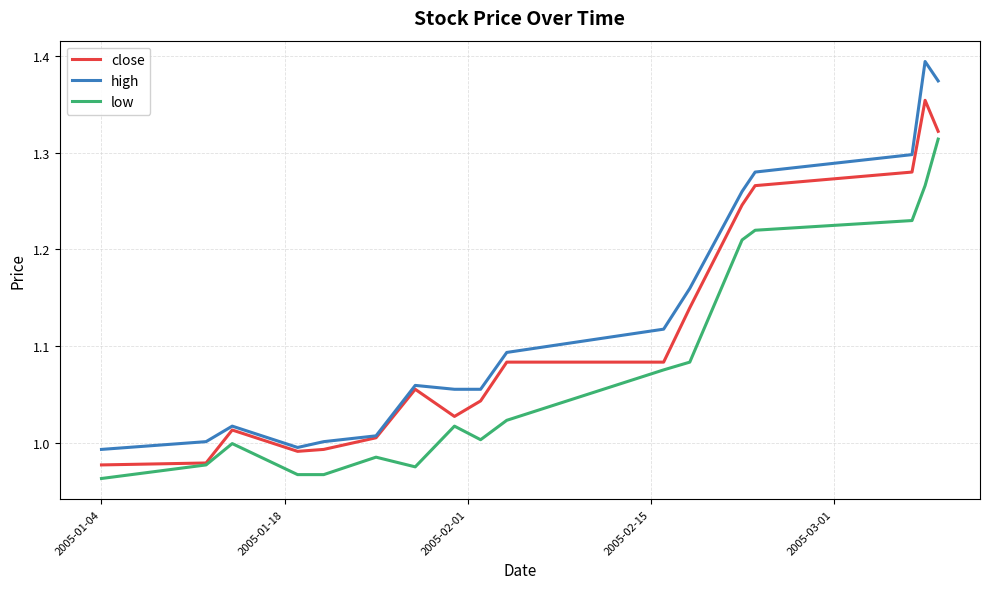

What are all the series names shown in the legend?

close, high, low